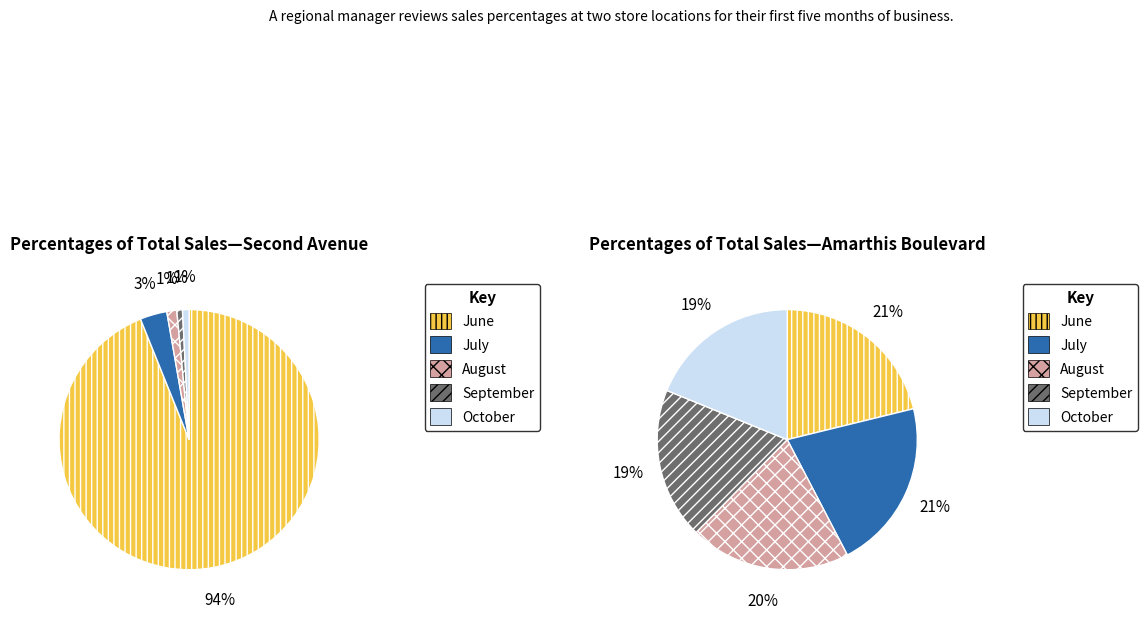

Between 1596 and 21, which is larger?

1596